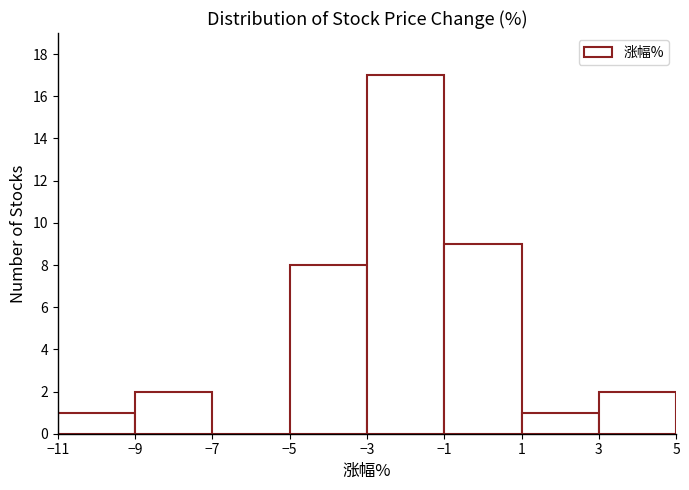

Reading left to right, transcribe this chart: for each bar, give the range it covers on the x-axis and its height. The values are not printed on the chart, so give them approximately, as read against the axis.

-11 to -9: 1
-9 to -7: 2
-7 to -5: 0
-5 to -3: 8
-3 to -1: 17
-1 to 1: 9
1 to 3: 1
3 to 5: 2